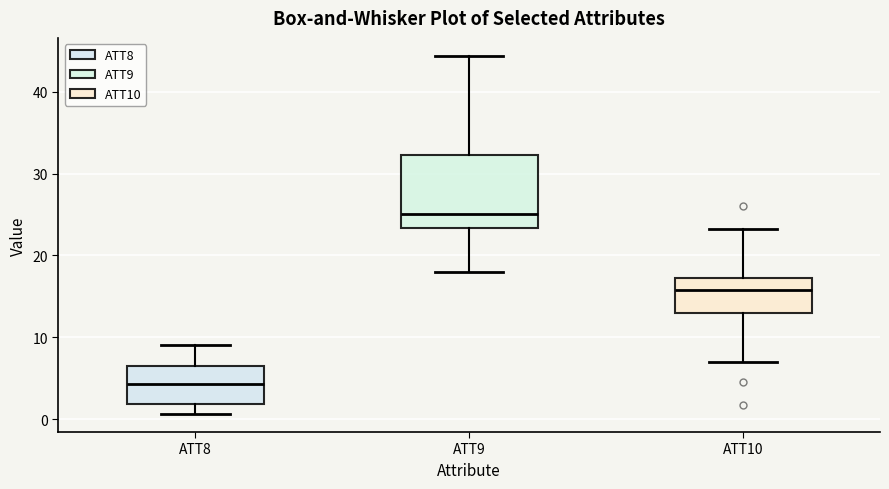

Reading left to right, transcribe this box plot: for each box, give where its median line is, the range the box spans, and where its two whiskers end, as read against the y-axis. The values are not printed on the chart, so give them approximately, as read against the axis.

ATT8: median 4, box 2 to 6, whiskers 1 to 9
ATT9: median 25, box 23 to 32, whiskers 18 to 44
ATT10: median 16, box 13 to 17, whiskers 7 to 23